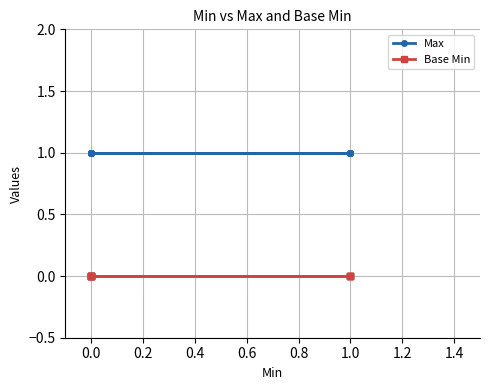

What is the highest value of the Max series?

1